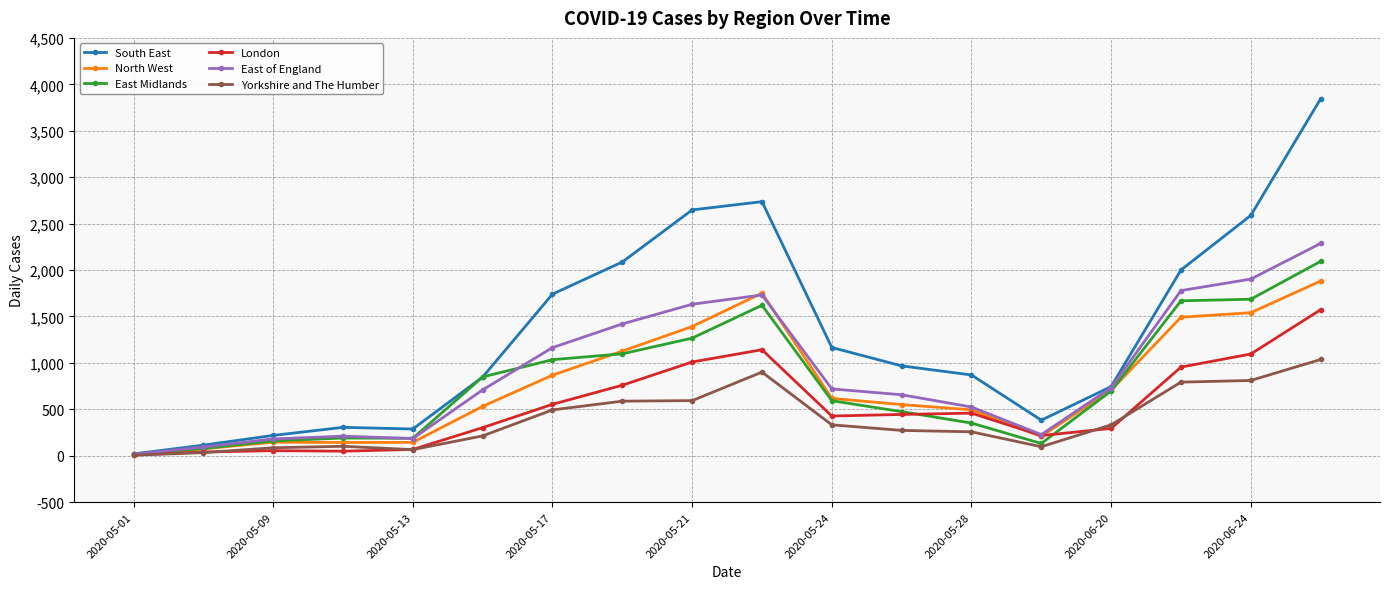

Is this an area chart (filled region under the line)?

No